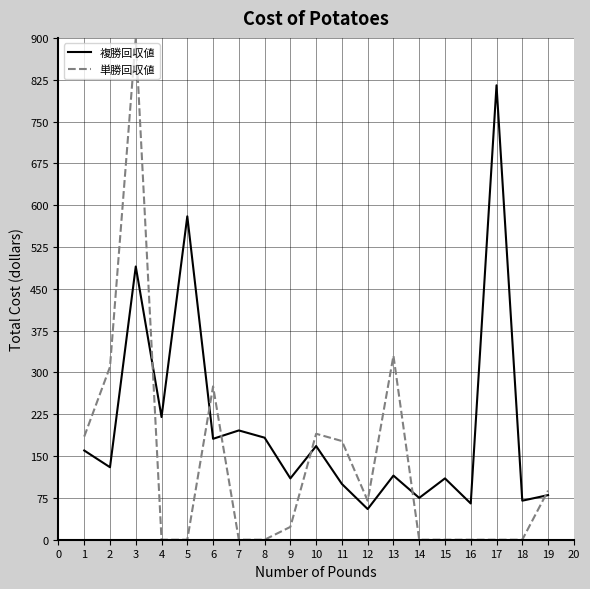

At how many categories does at least one series exceed 807?

2